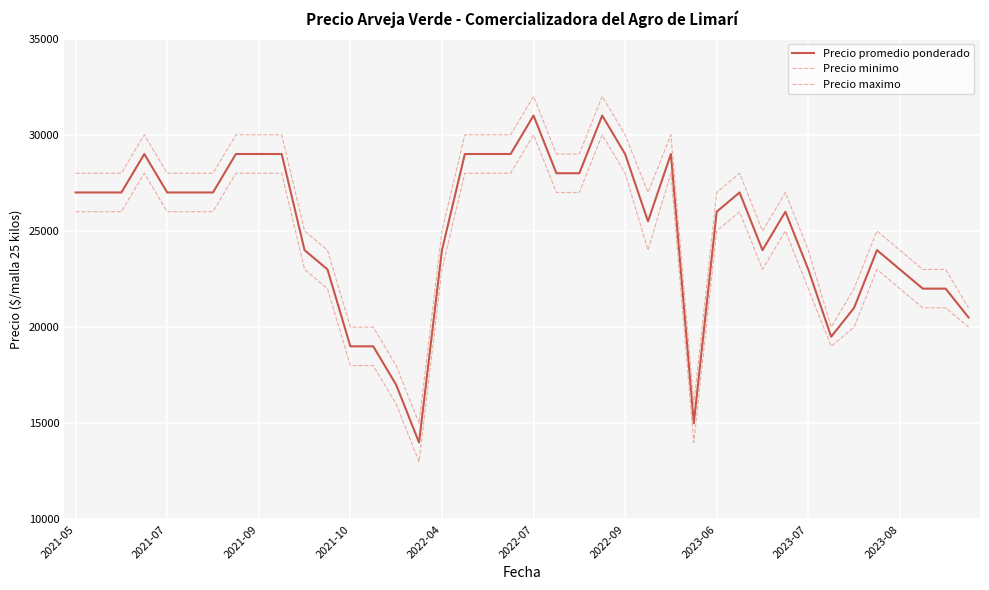

What is the maximum value for Precio minimo?

30000